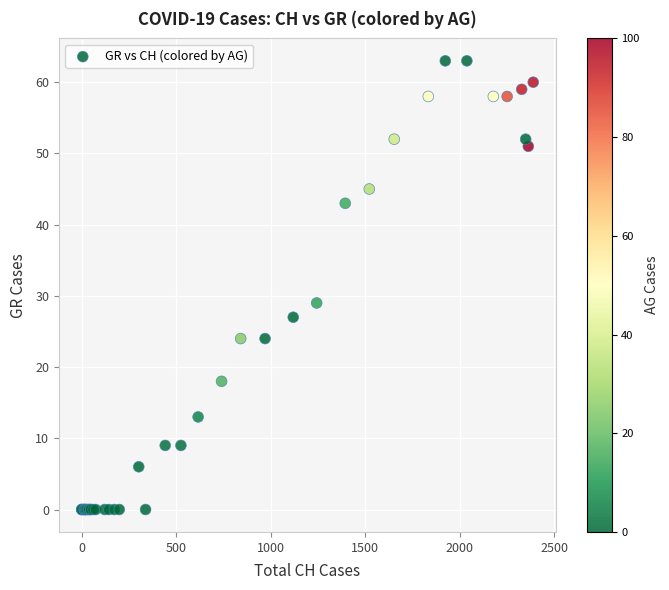

What Y value in the scatter plot is closest to 31?

29